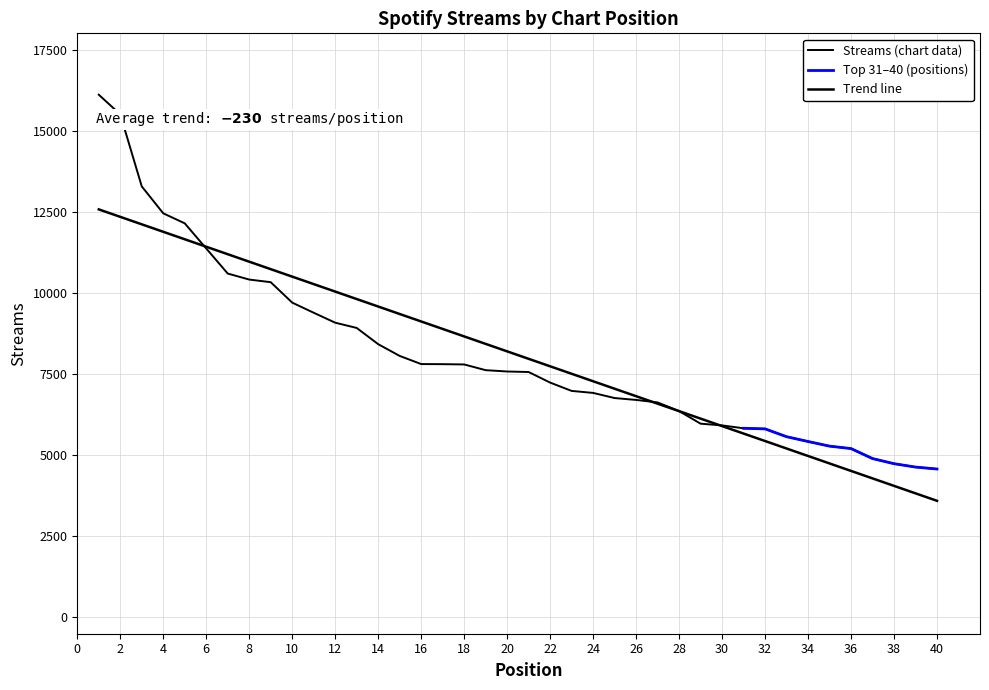

What is the difference between the values at 19 and 31?

1791